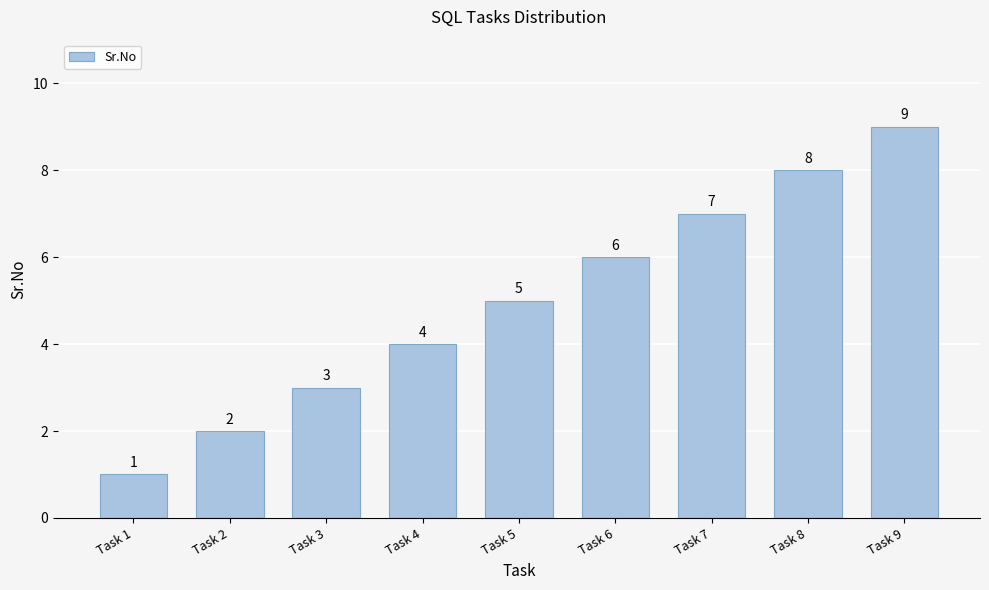

Approximately how many times larger is the value at Task 9 compared to Task 2?

4.5